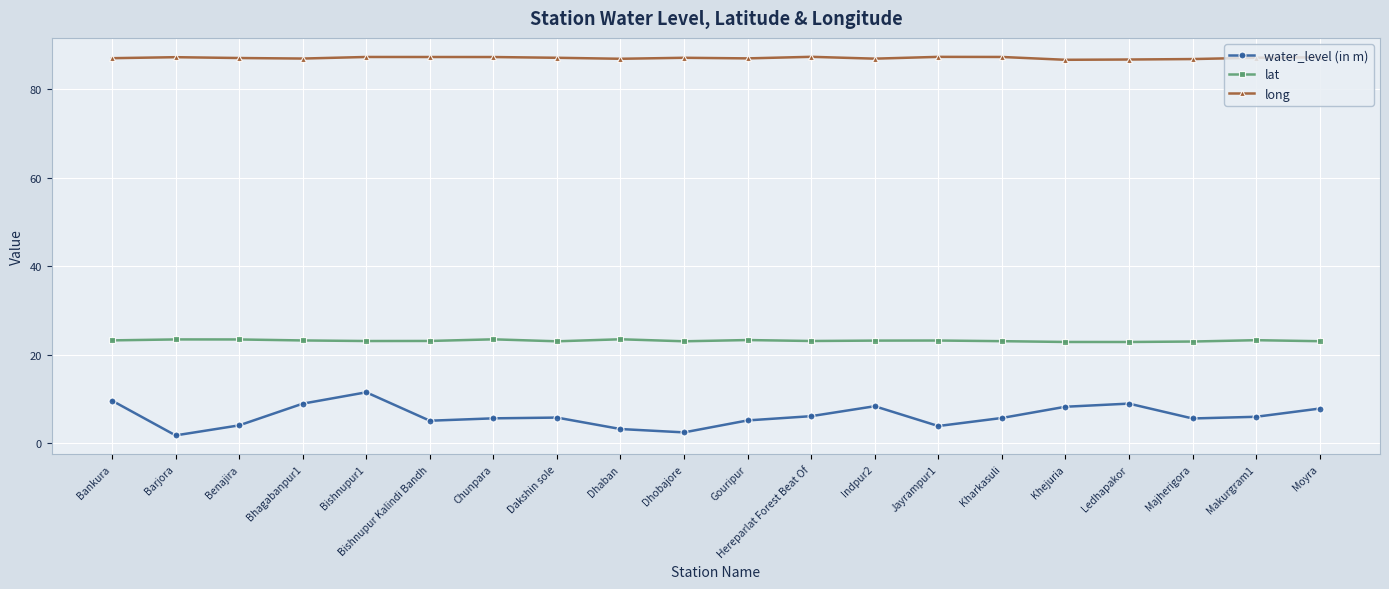

What position from the left is Bishnupur Kalindi Bandh?

6